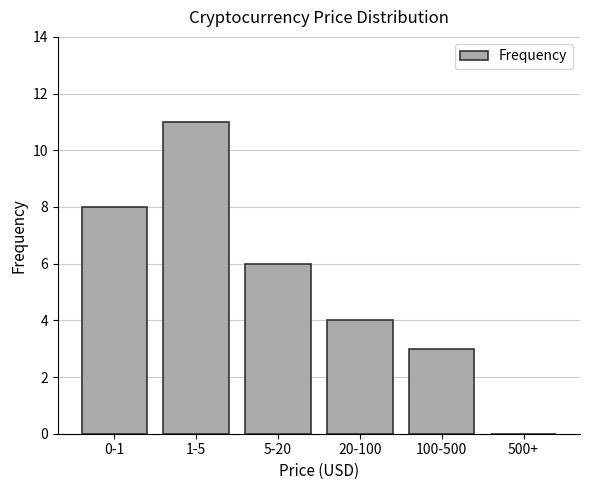

Reading left to right, extract all data points from this chart.

0-1=8	1-5=11	5-20=6	20-100=4	100-500=3	500+=0